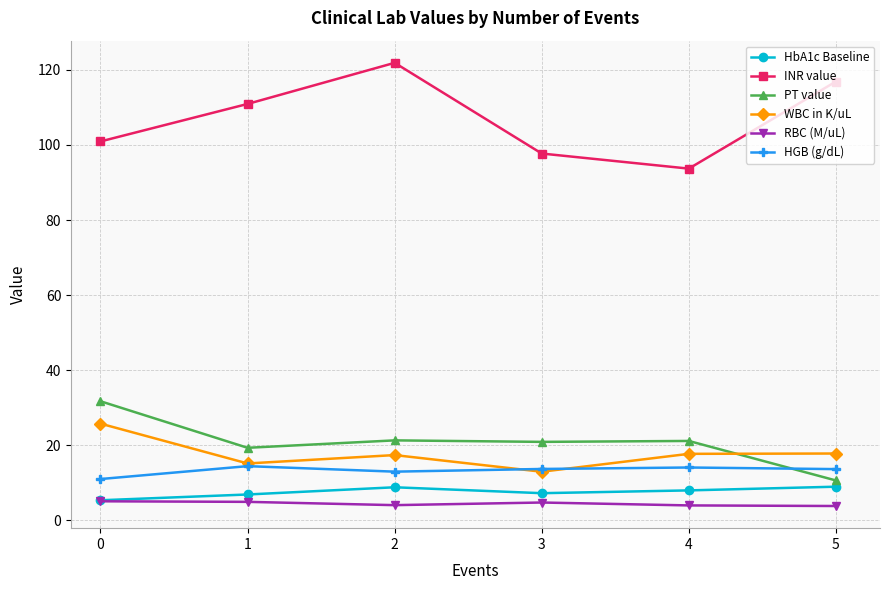

What is the sum of all PT value values?

125.1